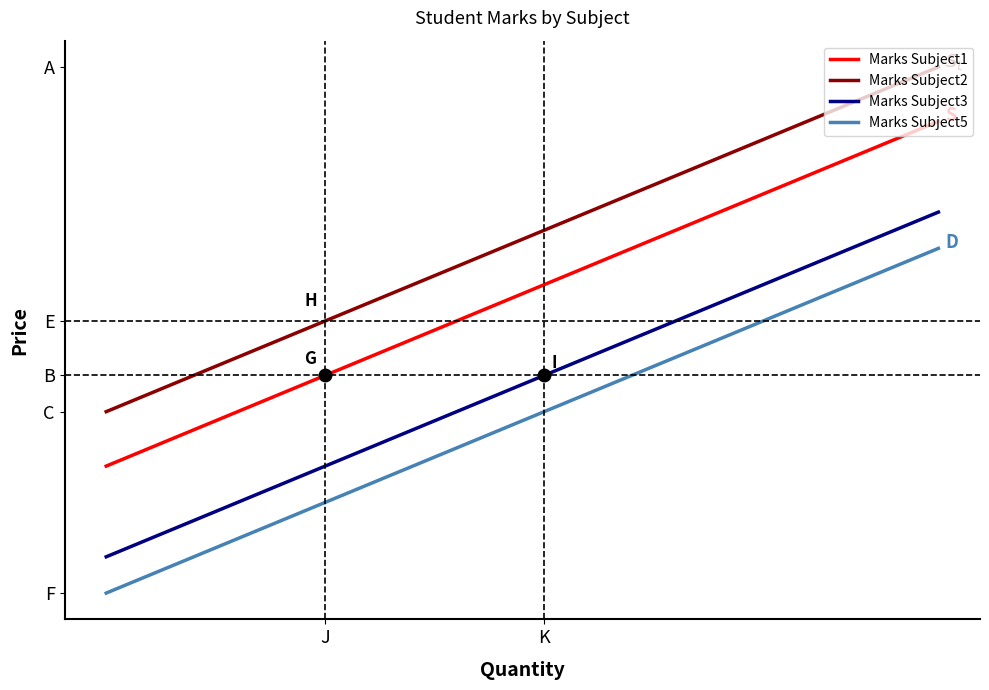

Which series has the largest total across all categories?

Marks Subject2